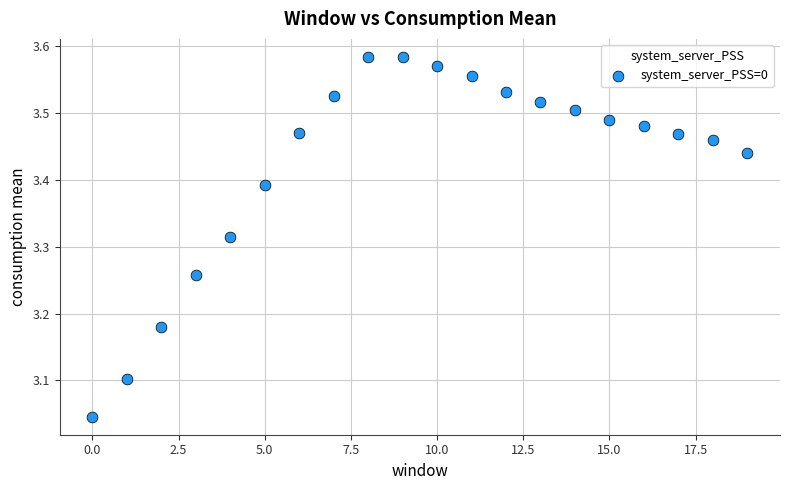

What is the range of Y values (max minus min)?

0.5